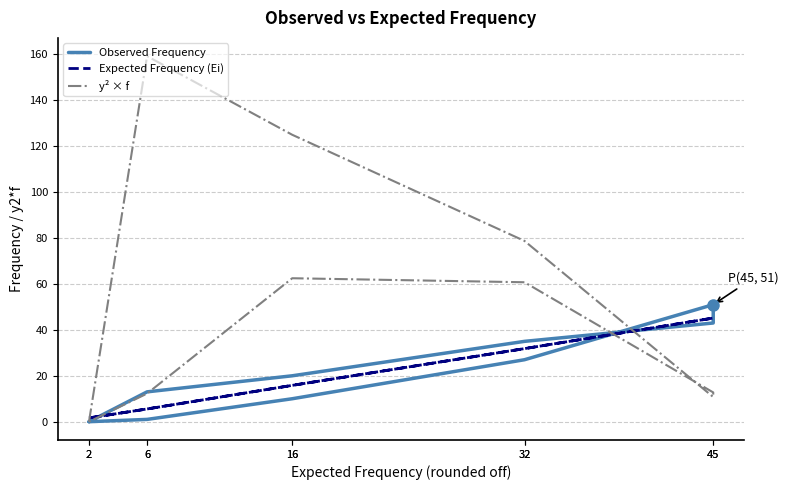

Is this an area chart (filled region under the line)?

No